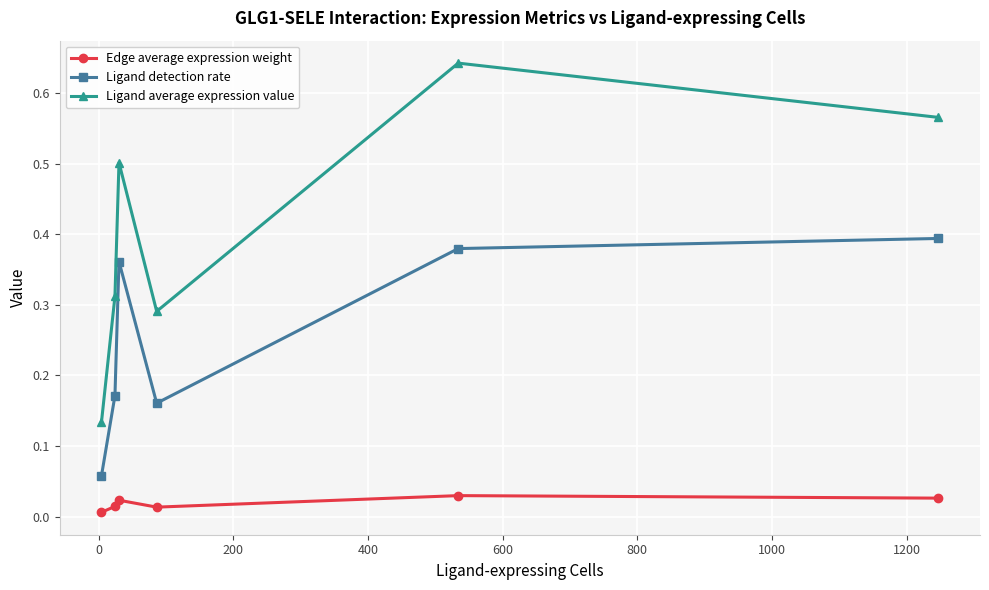

List the series in order of their overall mean, lowest first.

Edge average expression weight, Ligand detection rate, Ligand average expression value